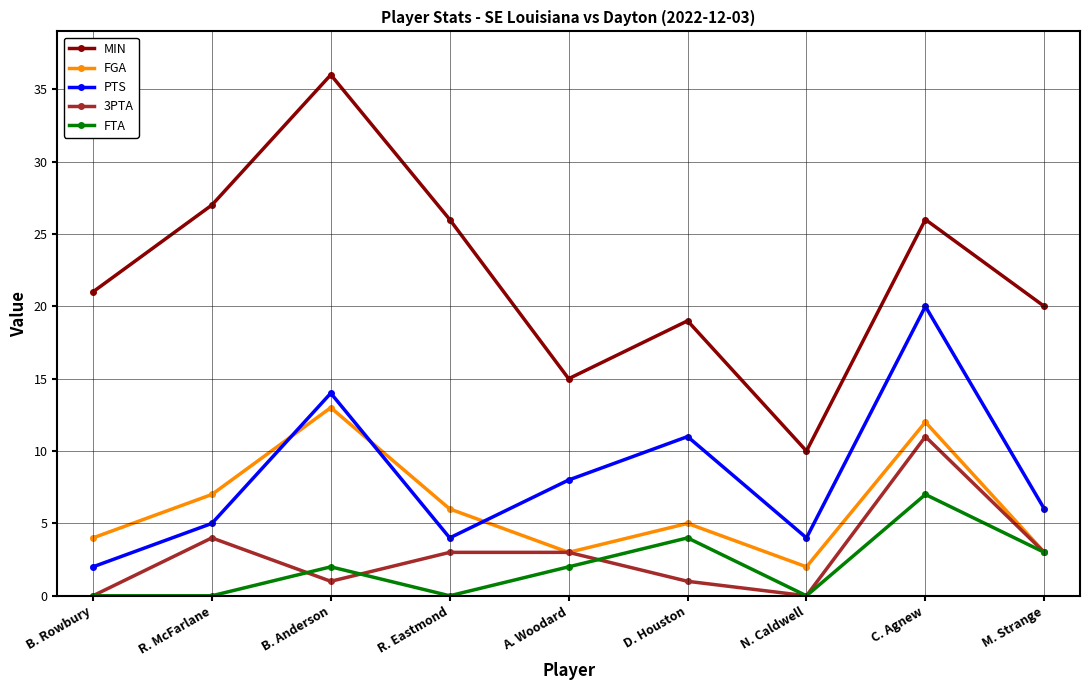

What is the spread (max minus min) of values at D. Houston?

18